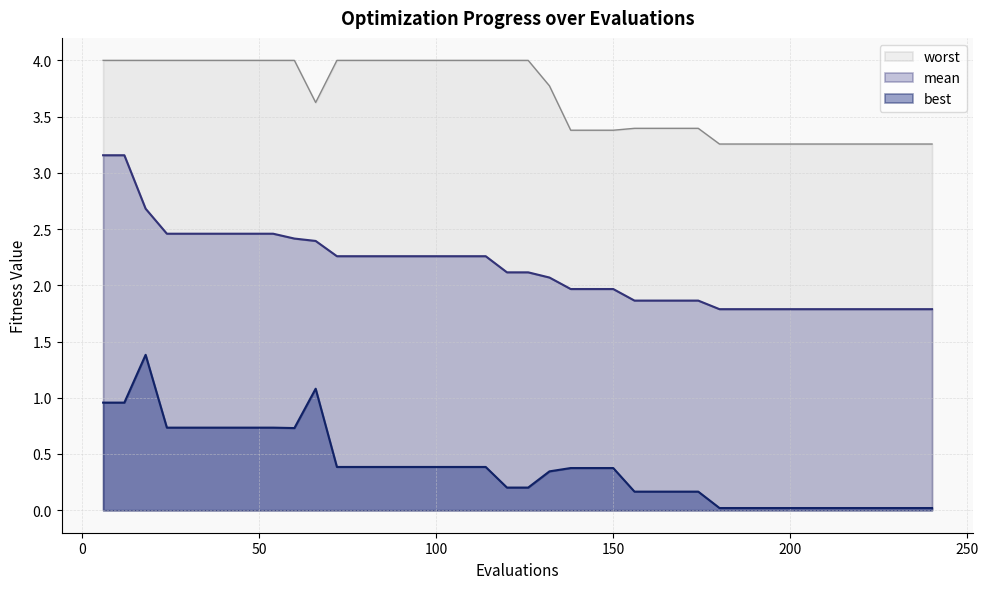

What is the sum of the mean values at 60 and 132?

4.5